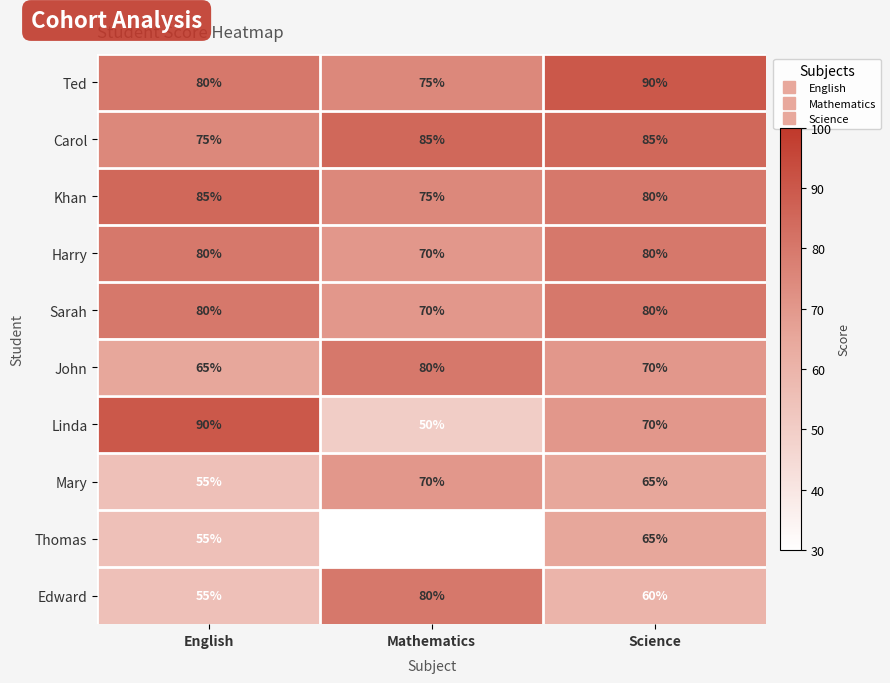

Read the Mary value at English.

55